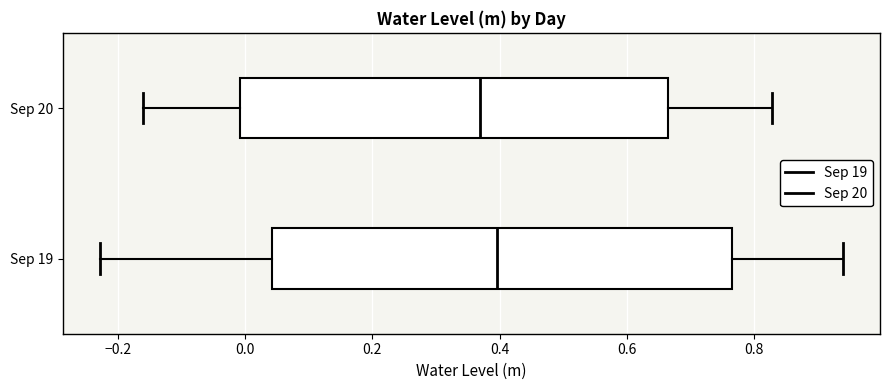

Comparing the boxes themselves (not the whiskers), which one is the widest?

Sep 19